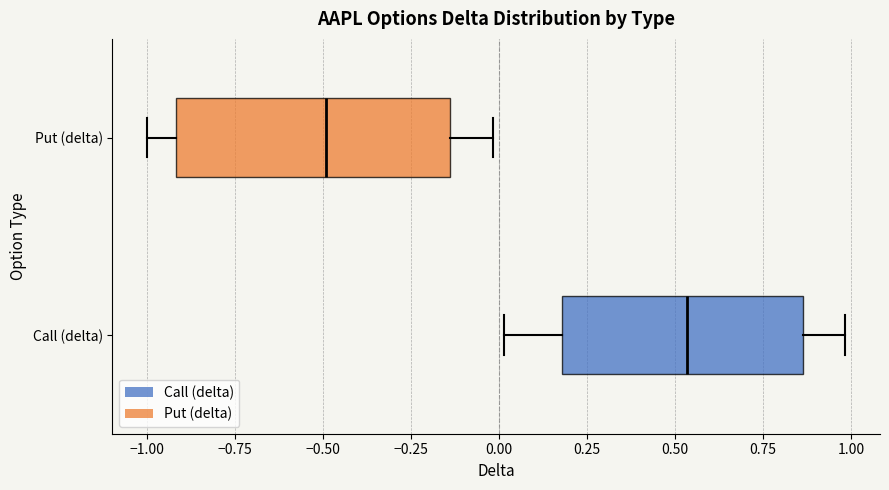

Reading bottom to top, transcribe this box plot: for each box, give where its median line is, the range the box spans, and where its two whiskers end, as read against the x-axis. The values are not printed on the chart, so give them approximately, as read against the axis.

Call (delta): median 0.55, box 0.20 to 0.85, whiskers 0.00 to 1.00
Put (delta): median -0.50, box -0.90 to -0.15, whiskers -1.00 to 0.00